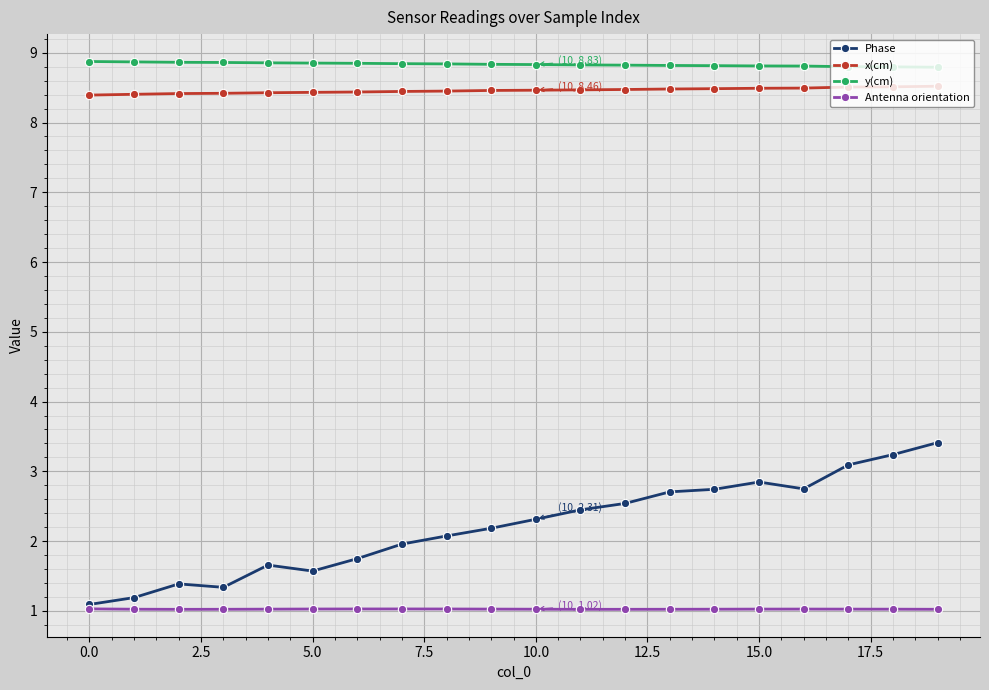

True or false: Antenna orientation and x(cm) intersect in this chart.

False